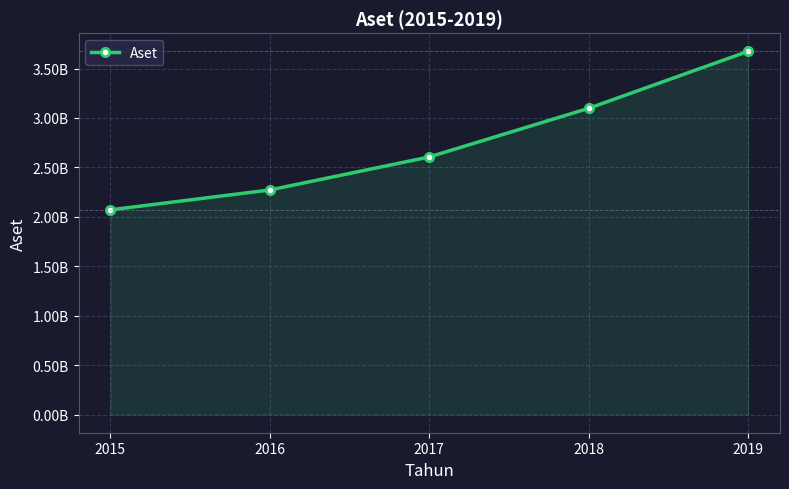

What is the difference between the maximum and minimum values?

1603581000